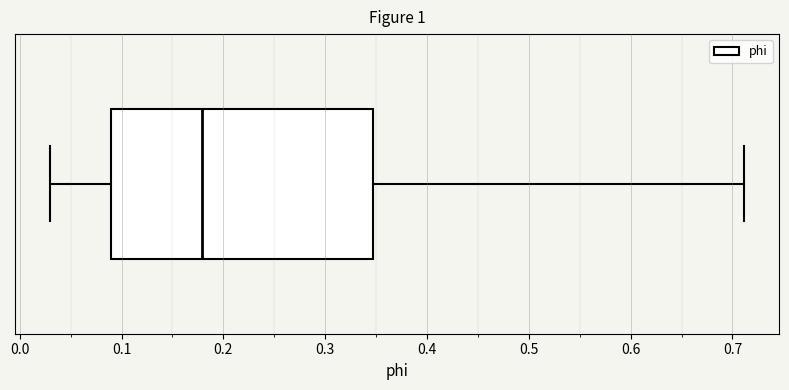

Transcribe this box plot: give where the median line is, the range the box spans, and where the two whiskers end, as read against the x-axis. The values are not printed on the chart, so give them approximately, as read against the axis.

median 0.18, box 0.09 to 0.35, whiskers 0.03 to 0.71